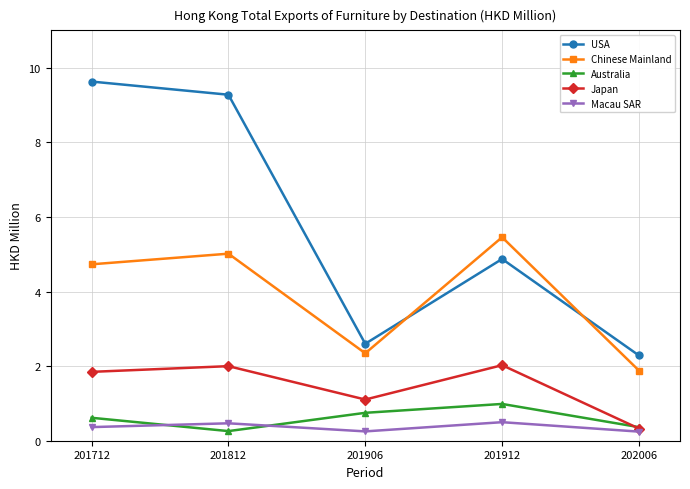

How many interior local peaks does the Australia series have?

1